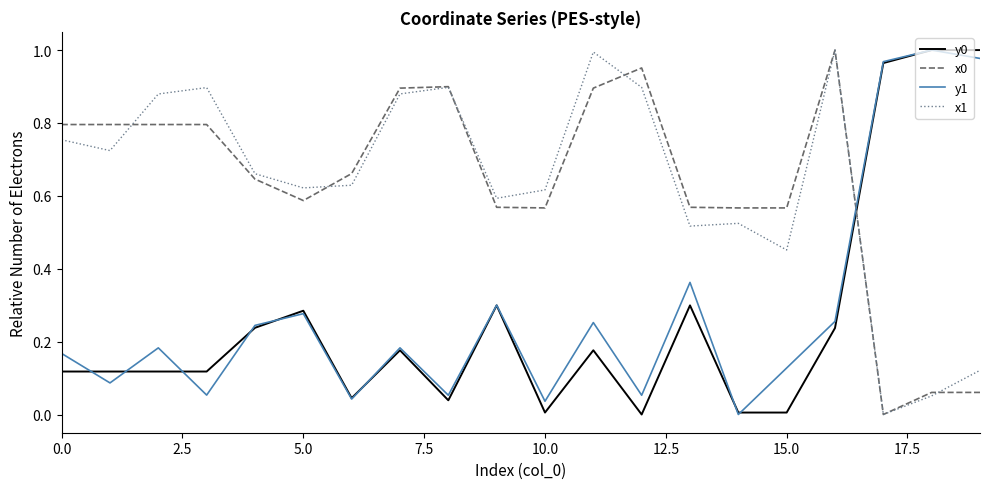

True or false: x0 and y1 intersect in this chart.

True